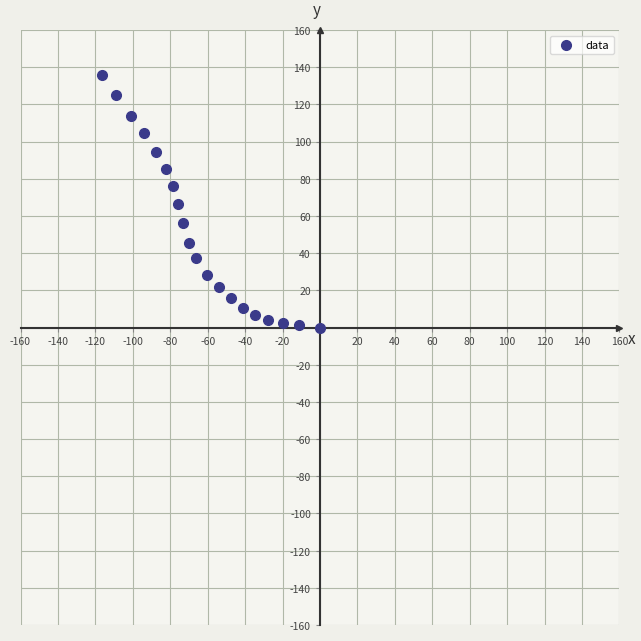

What is the range of Y values (max minus min)?

135.6